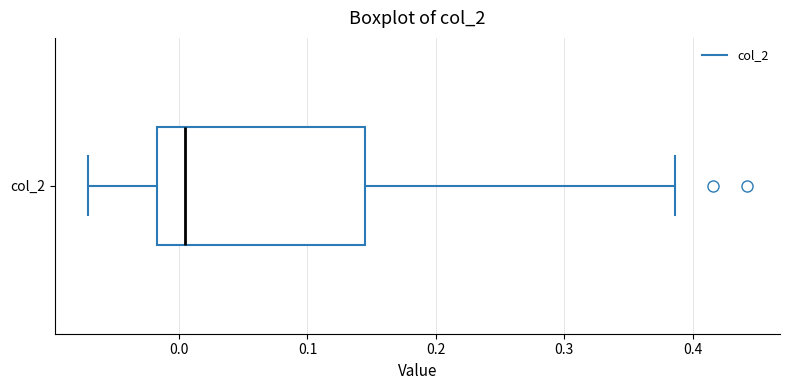

Read this box plot against the x-axis: the position of the median line, the range covered by the box, and the ends of both whiskers. The values are not printed on the chart, so give them approximately, as read against the axis.

median 0.00, box -0.02 to 0.14, whiskers -0.07 to 0.39